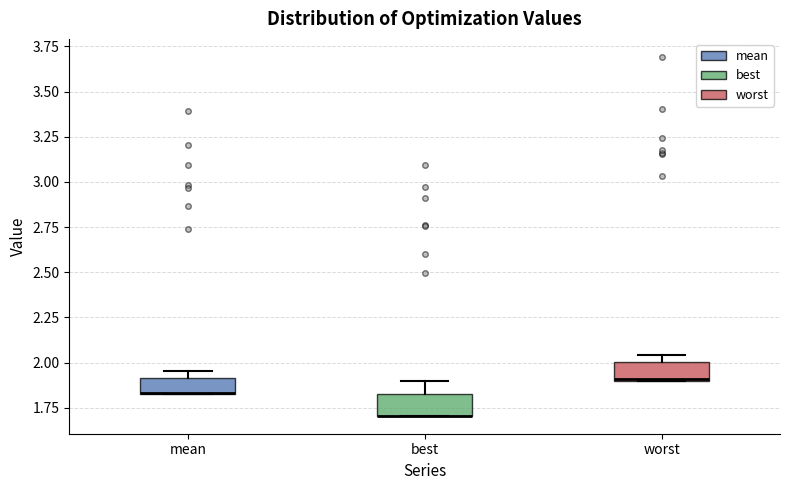

Where is the lower edge of the box for best on the y-axis? The values are not printed on the chart, so give them approximately, as read against the axis.

1.70